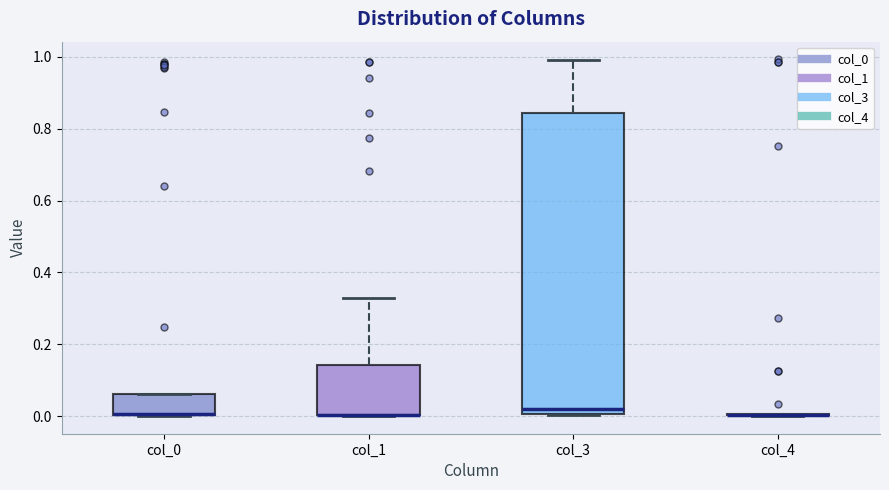

Reading left to right, transcribe this box plot: for each box, give where its median line is, the range the box spans, and where its two whiskers end, as read against the y-axis. The values are not printed on the chart, so give them approximately, as read against the axis.

col_0: median 0.00 (drawn on the box's lower edge), box 0.00 to 0.06, whiskers 0.00 to 0.06
col_1: median 0.00 (drawn on the box's lower edge), box 0.00 to 0.14, whiskers 0.00 to 0.32
col_3: median 0.02, box 0.00 to 0.84, whiskers 0.00 to 1.00
col_4: box collapsed to a line at 0.00, whiskers 0.00 to 0.00